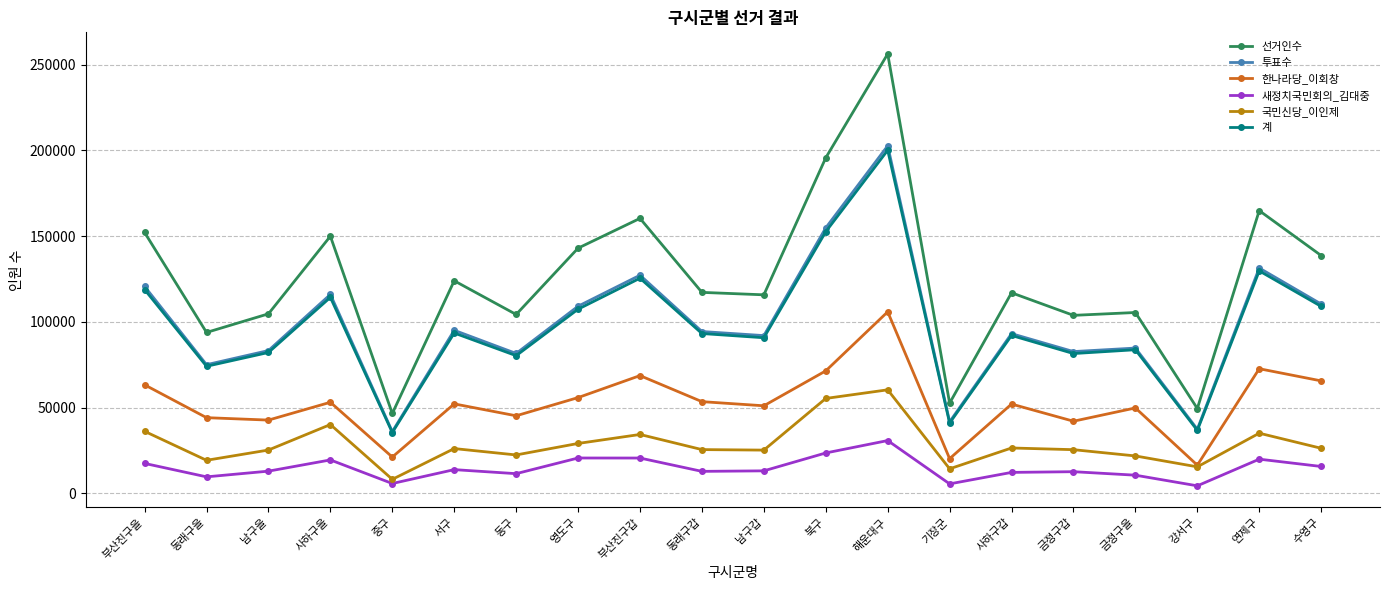

At which category does 한나라당_이회창 reach its first local peak?

사하구을